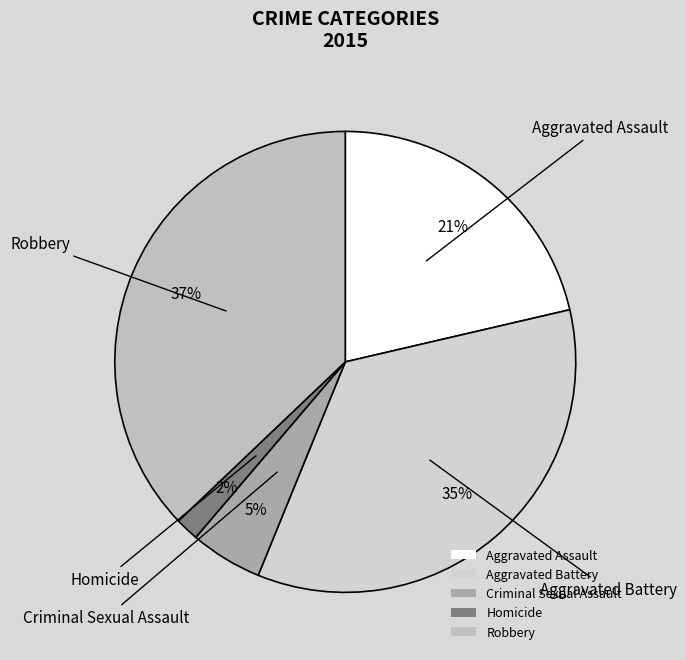

True or false: Aggravated Assault accounts for 21% of the total.

True